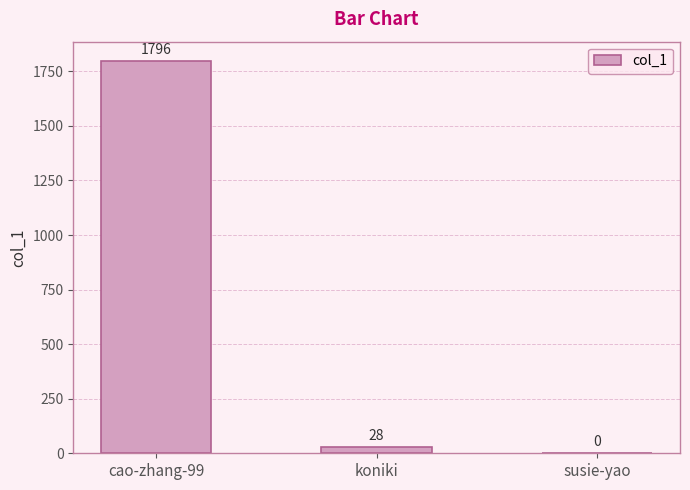

Is it true that the value at susie-yao is 0?

True